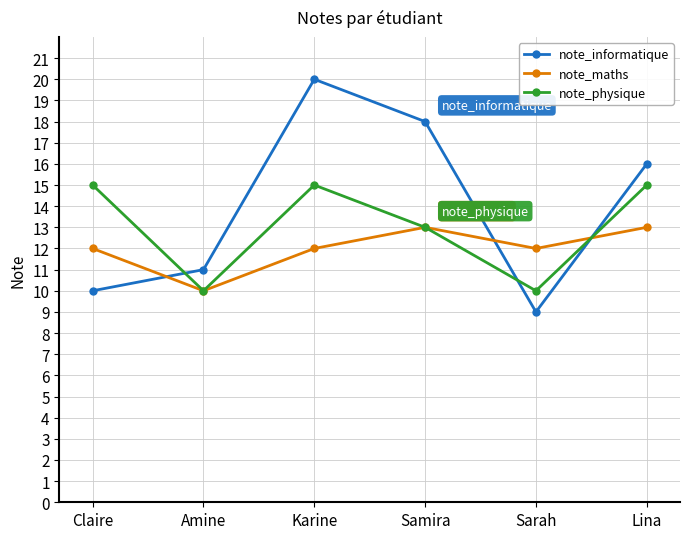

At which label does note_informatique first exceed 16?

Karine